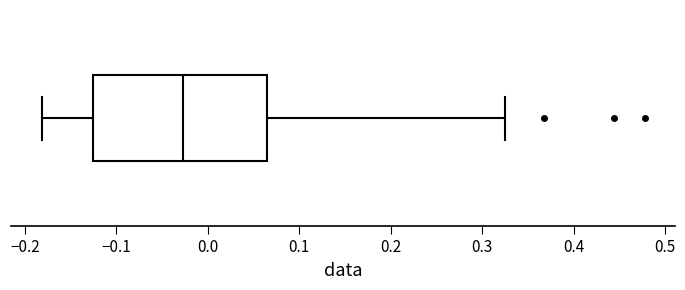

Transcribe this box plot: give where the median line is, the range the box spans, and where the two whiskers end, as read against the x-axis. The values are not printed on the chart, so give them approximately, as read against the axis.

median -0.03, box -0.12 to 0.07, whiskers -0.18 to 0.33